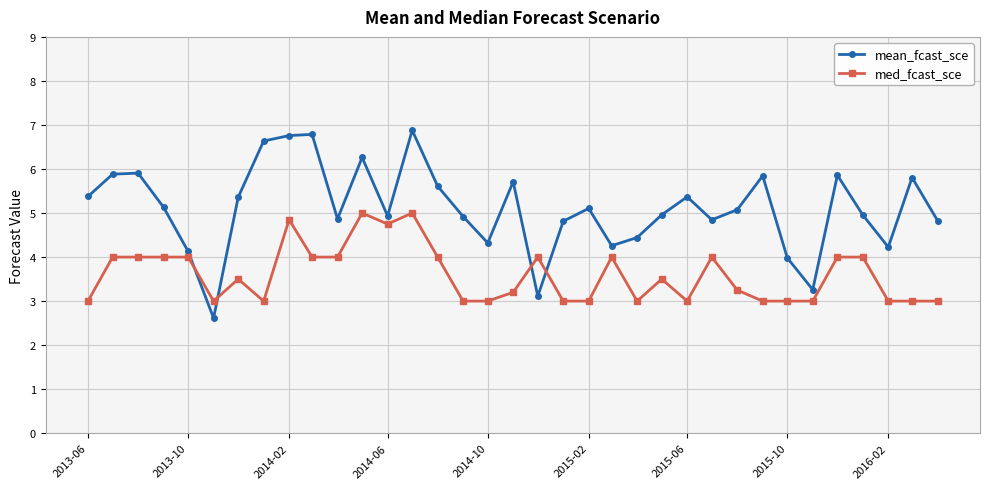

List the series in order of their overall mean, lowest first.

med_fcast_sce, mean_fcast_sce